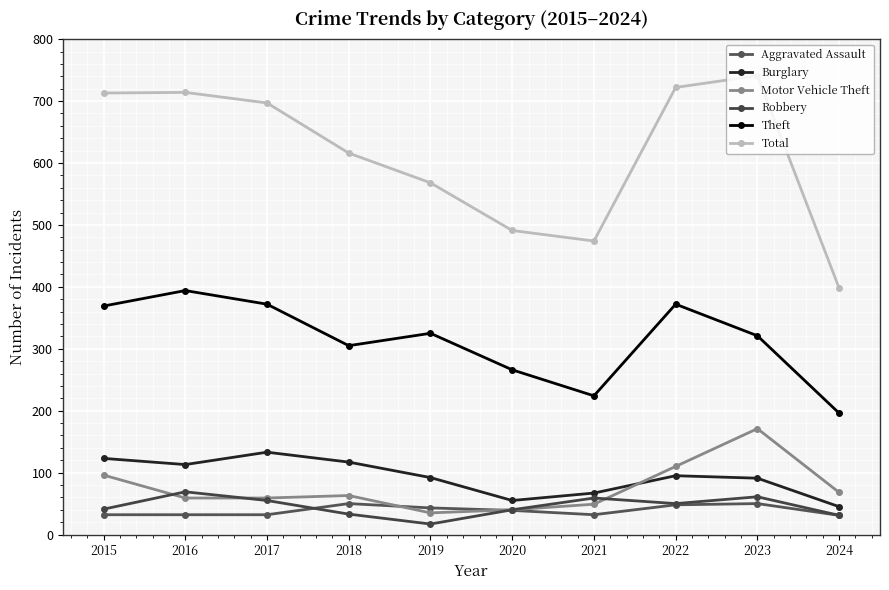

Between 2016 and 2023, which is larger?

2023